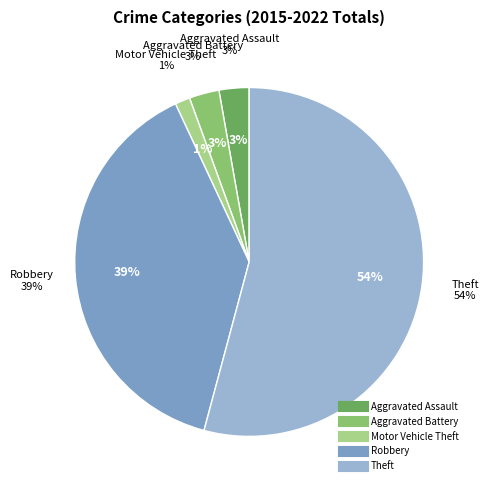

Rank the categories by value from highest to lowest.

Theft, Robbery, Aggravated Assault, Aggravated Battery, Motor Vehicle Theft